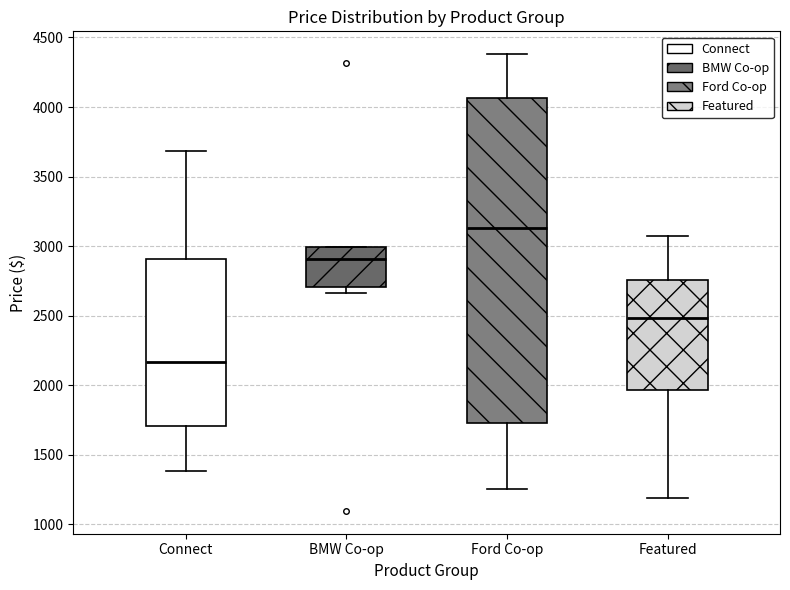

Where does the median line of the box for Featured sit on the y-axis? The values are not printed on the chart, so give them approximately, as read against the axis.

2500